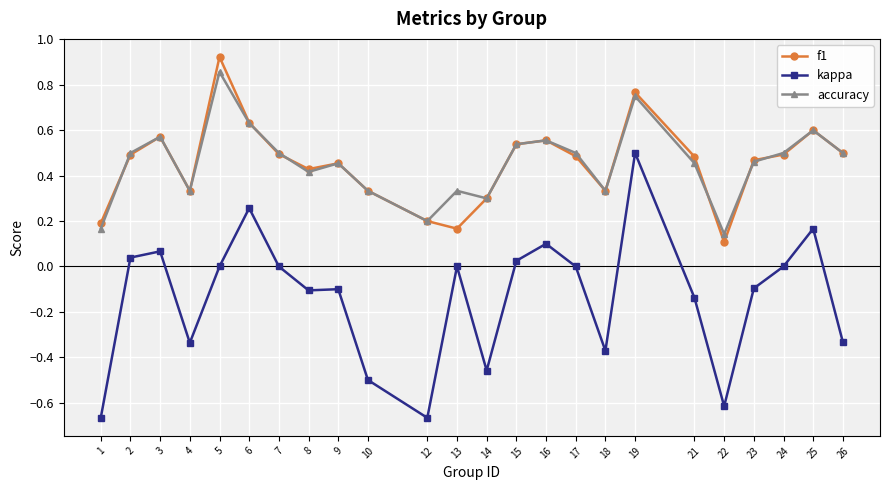

Is this an area chart (filled region under the line)?

No